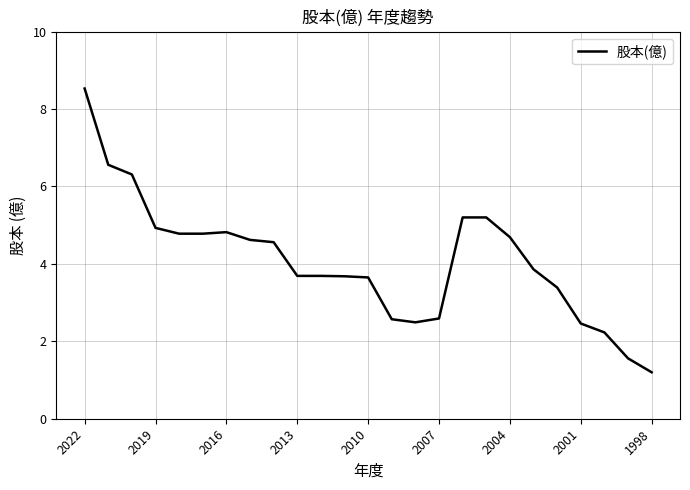

What is the greatest value displayed?

8.5